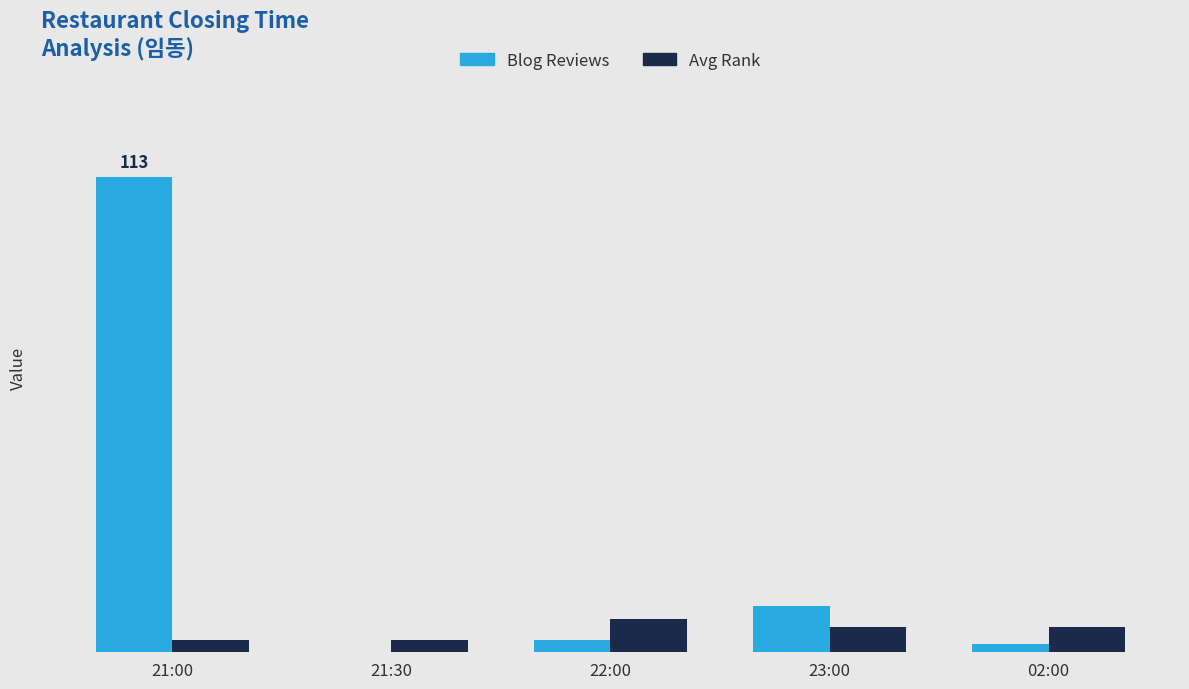

Reading left to right, what are all the values shown in this chart?

Blog Reviews: 113	0	3	11	2
Avg Rank: 3	3	8	6	6